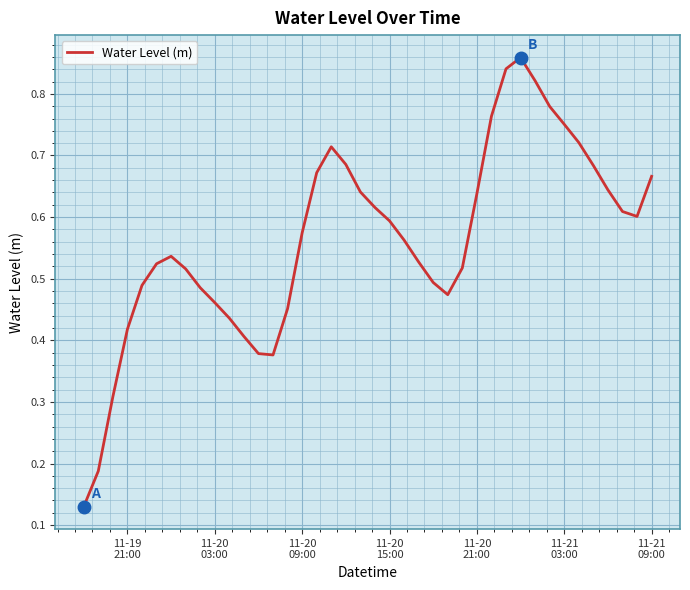

Is this an area chart (filled region under the line)?

No